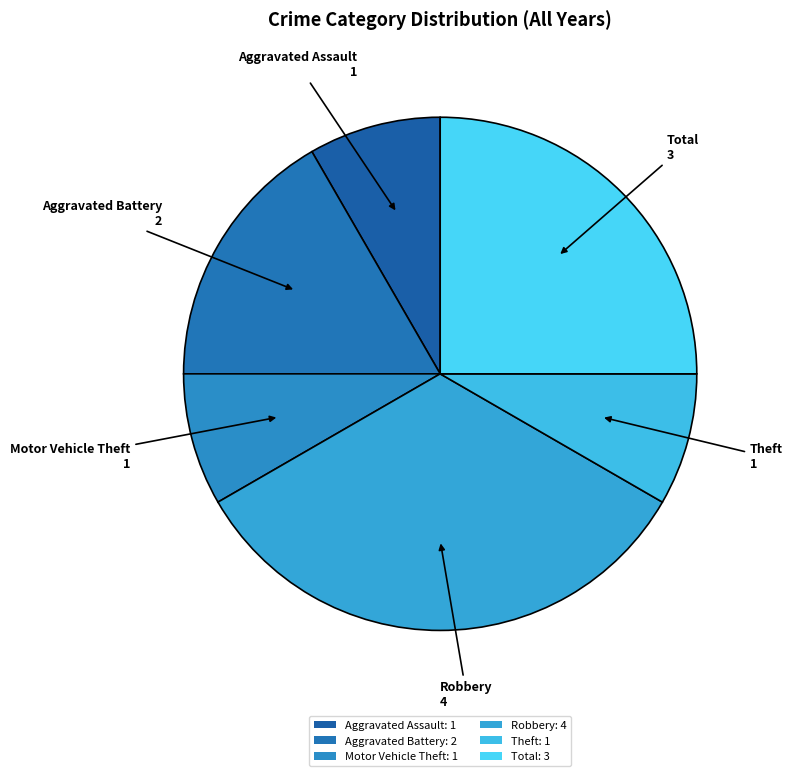

Which slice is the smallest?

Aggravated Assault